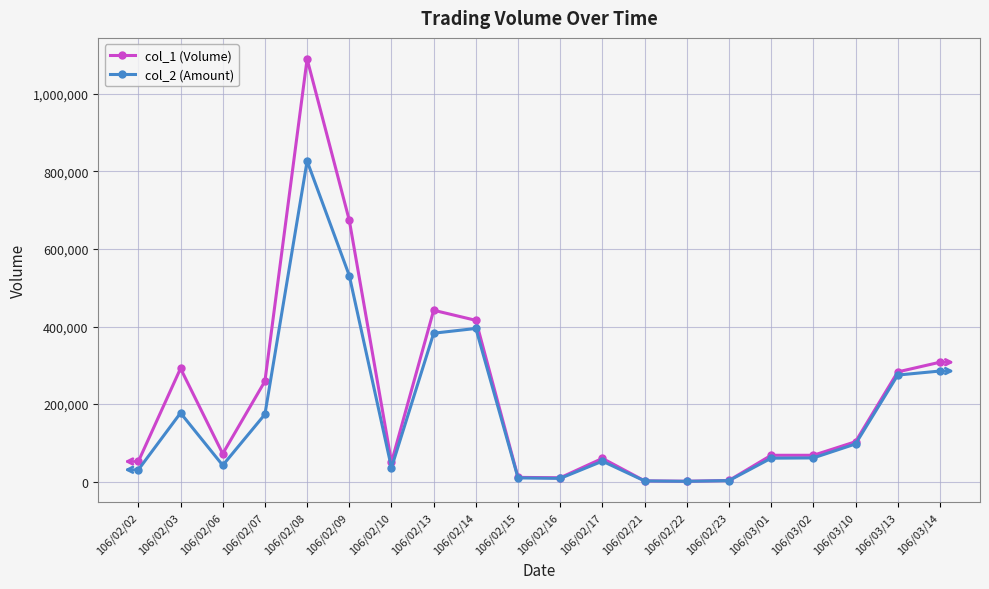

Which series has the largest total across all categories?

col_1 (Volume)